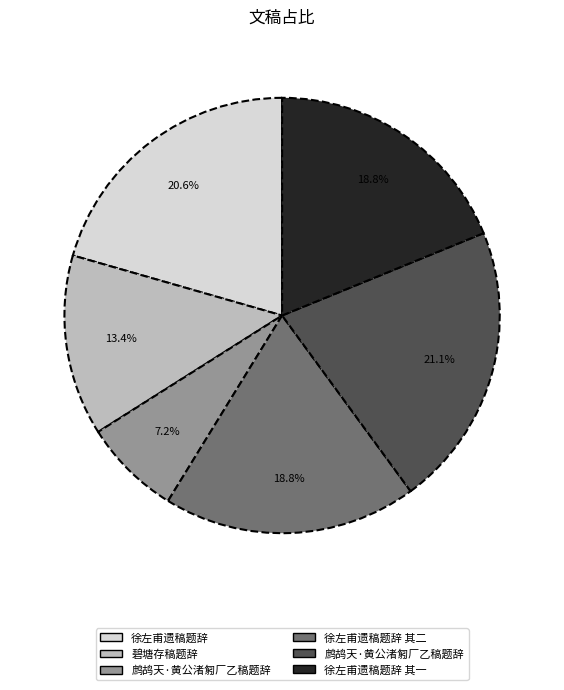

Is there a majority slice in this chart?

No